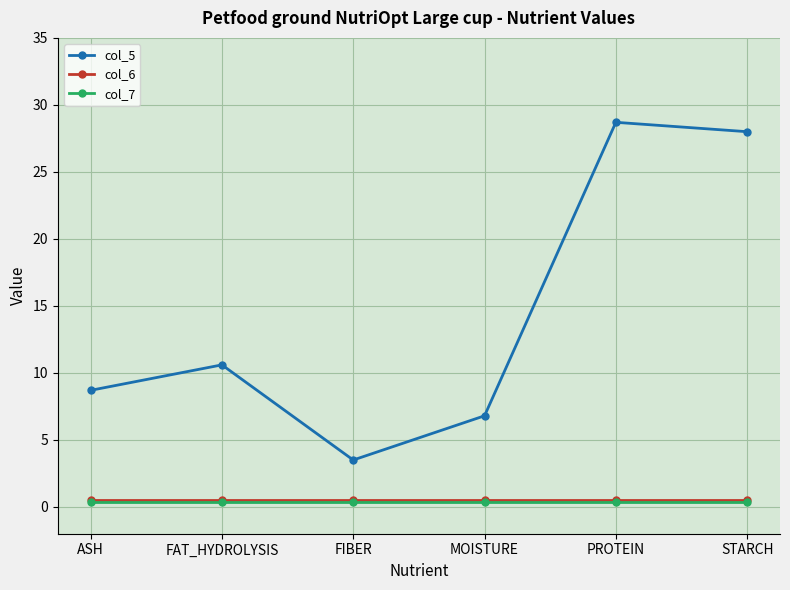

True or false: col_5 has a value of 6.8 at MOISTURE.

True